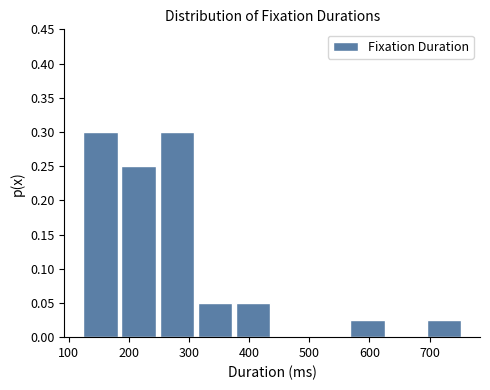

Reading left to right, transcribe this chart: for each bar, give the range it covers on the x-axis and its height. Neither the bar edges nor the heights are printed on the chart, so give them approximately, as read against the axes.

120 to 180: 0.300
180 to 250: 0.250
250 to 310: 0.300
310 to 370: 0.050
370 to 440: 0.050
440 to 500: 0
500 to 570: 0
570 to 630: 0.025
630 to 690: 0
690 to 760: 0.025